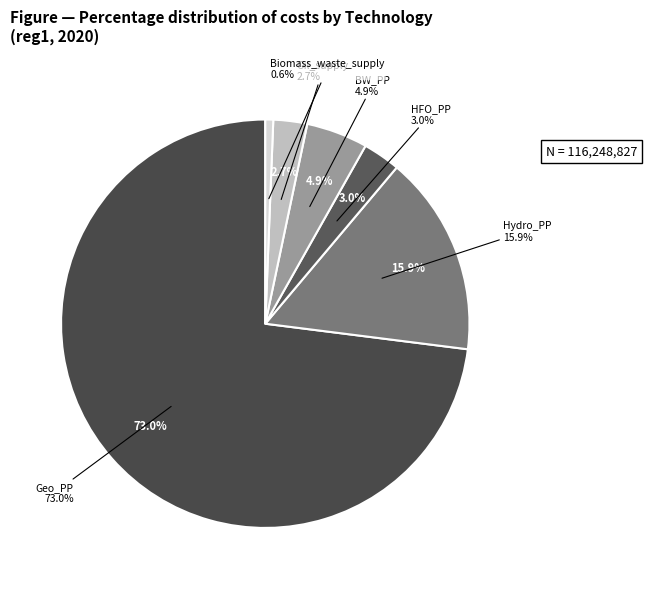

Combined, do Oil_supply and Biomass_waste_supply account for over 50%?

No